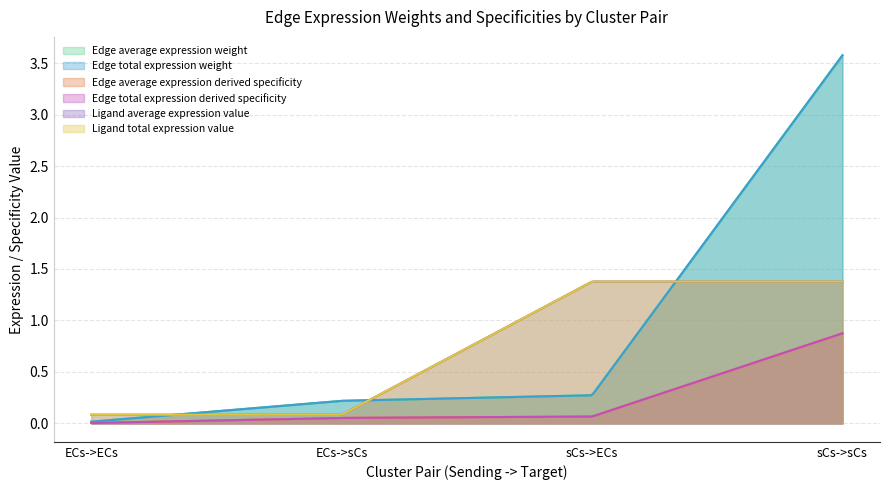

How many lines are shown in the chart?

6